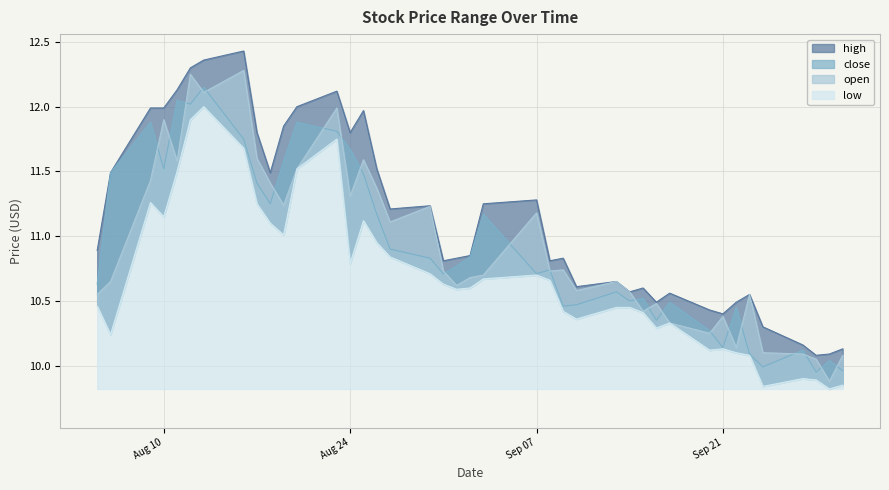

Does the chart display data point markers on the line(s)?

No